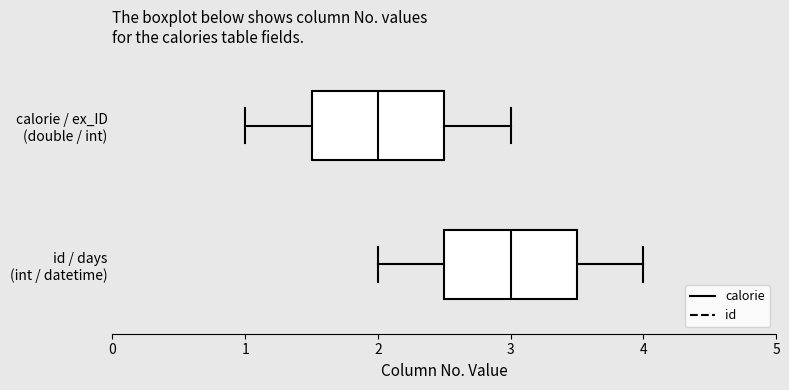

Reading bottom to top, read every box against the x-axis: the position of its median line, the range the box covers, and the ends of its whiskers. The values are not printed on the chart, so give them approximately, as read against the axis.

id / days (int / datetime): median 3.0, box 2.5 to 3.5, whiskers 2.0 to 4.0
calorie / ex_ID (double / int): median 2.0, box 1.5 to 2.5, whiskers 1.0 to 3.0